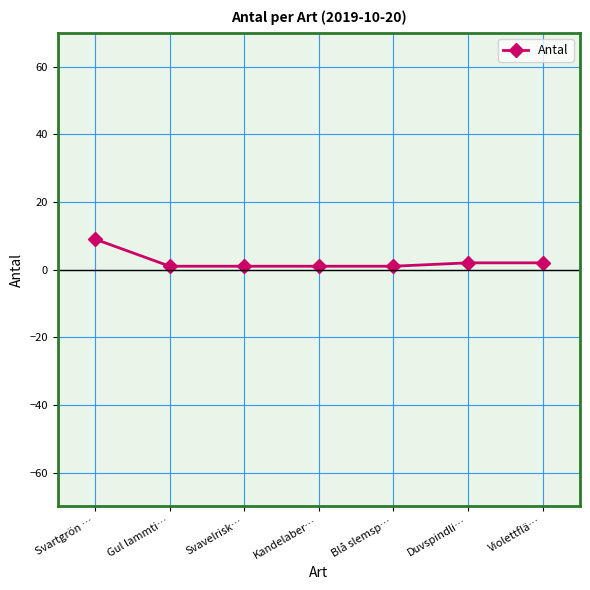

What is the label of the 6th point from the left?

Duvspindli…